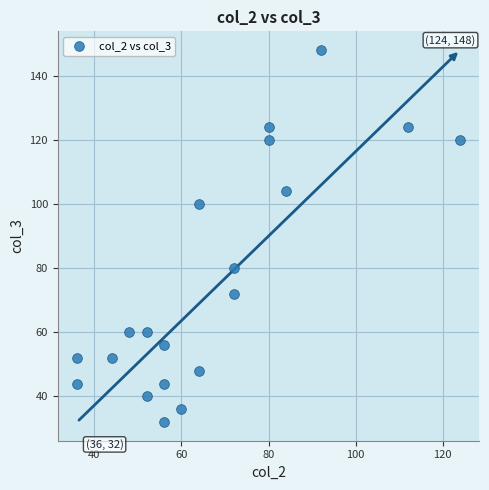

What is the range of Y values (max minus min)?

116.0